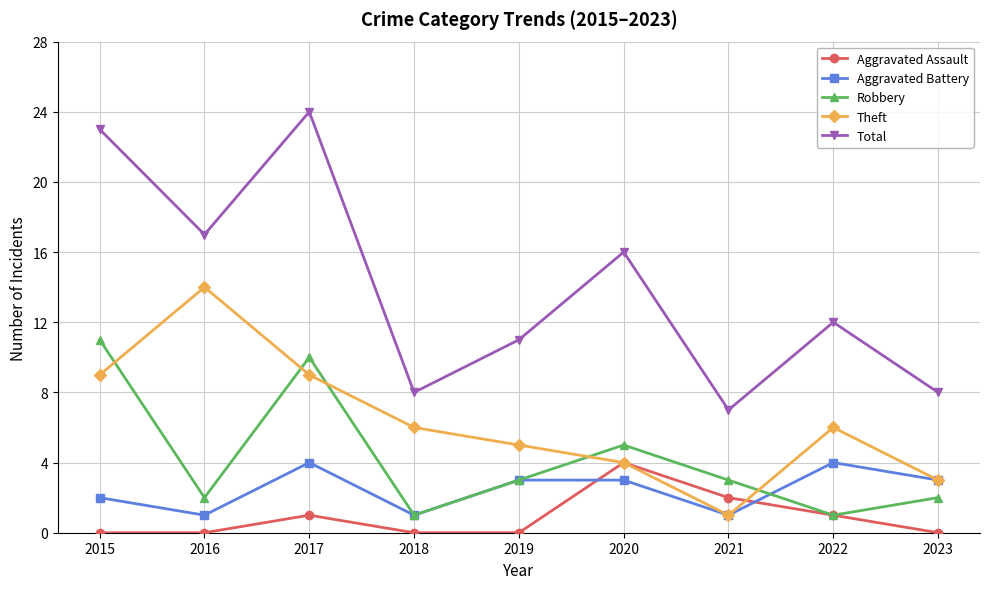

True or false: Aggravated Assault and Total intersect in this chart.

False